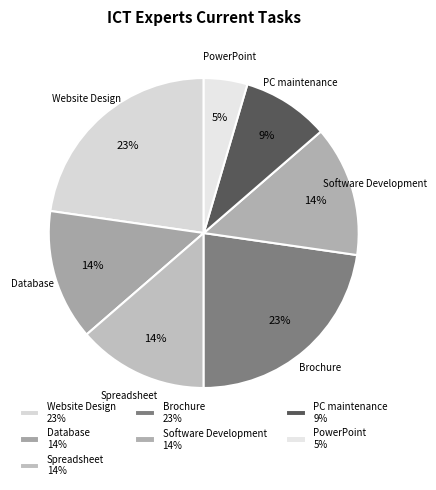

Is there any slice that represents more than half of the pie?

No